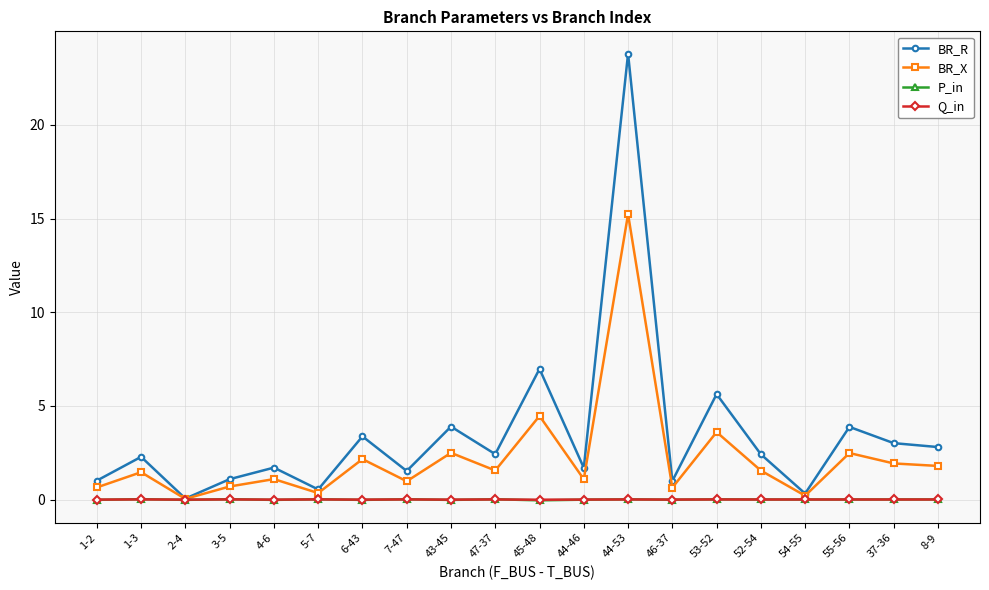

What is the greatest value displayed?

23.8